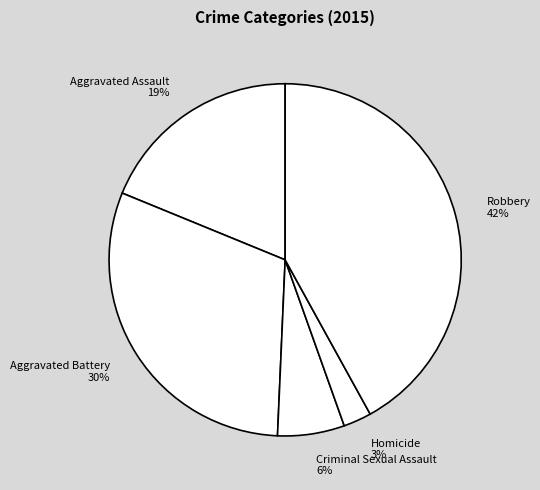

The Aggravated Battery slice represents 30% of the pie. True or false?

True